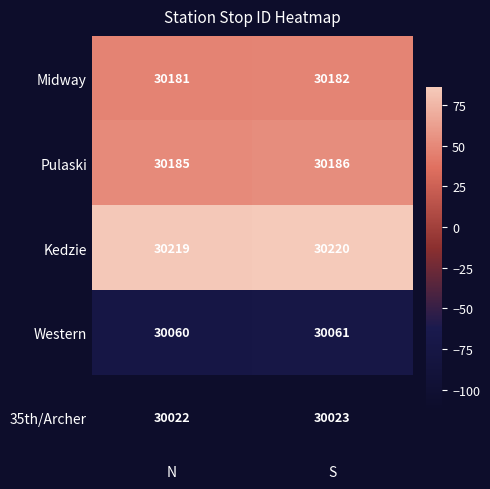

What is the minimum value shown in the chart?

30022